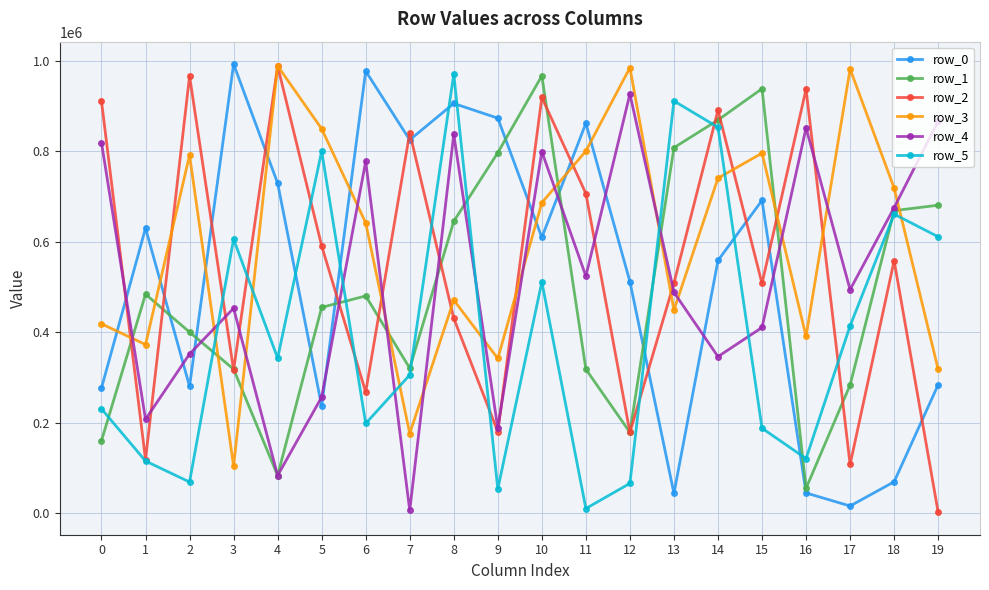

What is the spread (max minus min) of values at 14?

544790